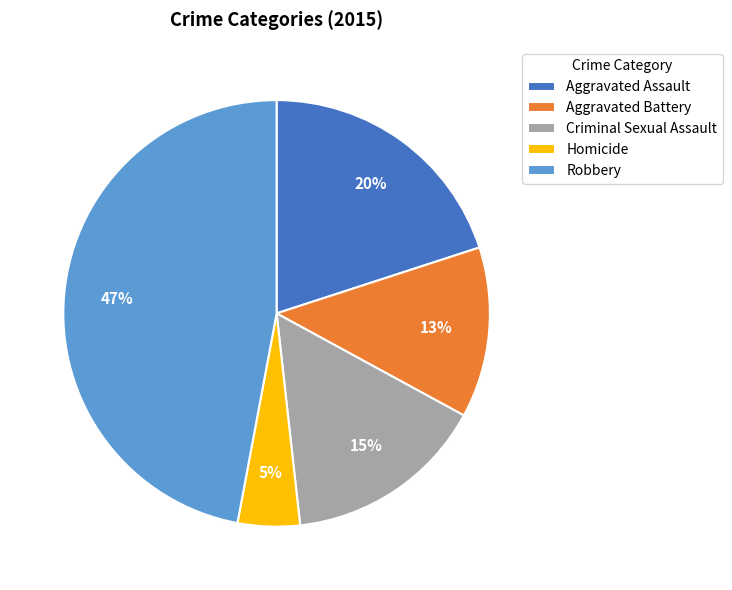

Is there a majority slice in this chart?

No